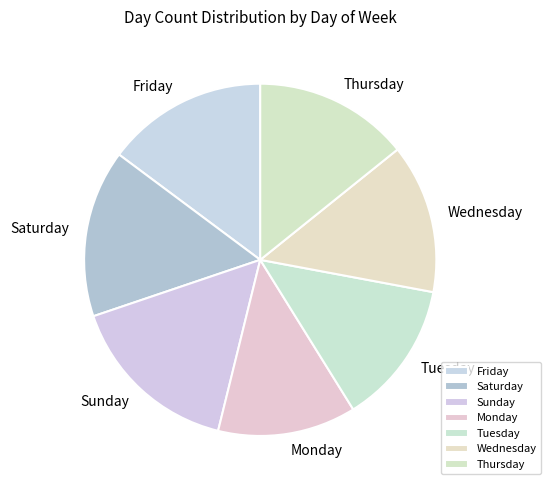

How many slices are in this pie chart?

7